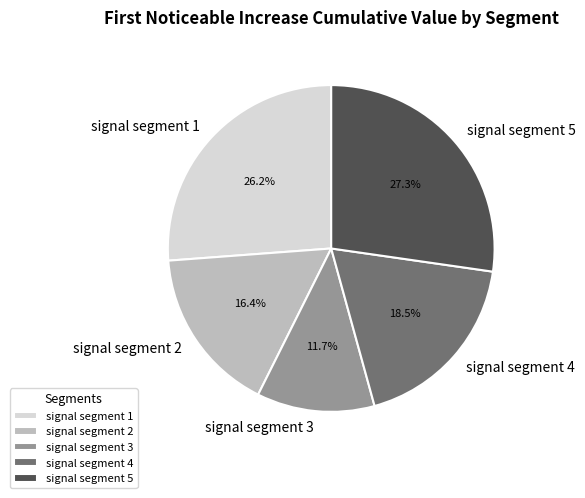

How much of the chart is everything except signal segment 2?

83.6%